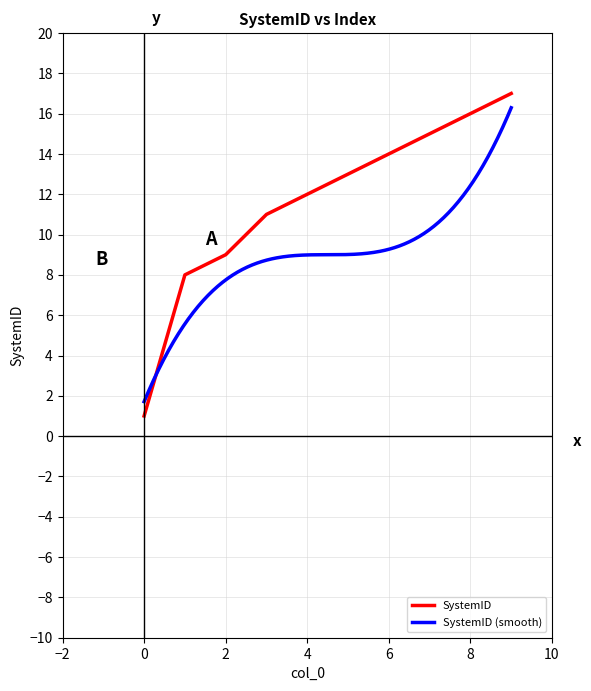

What is the change in value from 1 to 3?

+3